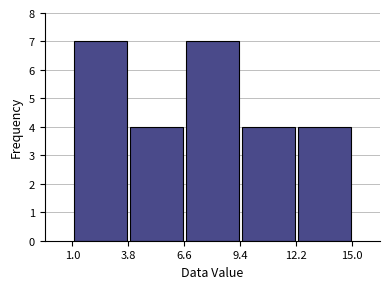

Reading left to right, list every bar in this chart as the range it spans on the x-axis followed by its height. The values are not printed on the chart, so give them approximately, as read against the axis.

1.0 to 3.8: 7
3.8 to 6.6: 4
6.6 to 9.4: 7
9.4 to 12.2: 4
12.2 to 15.0: 4